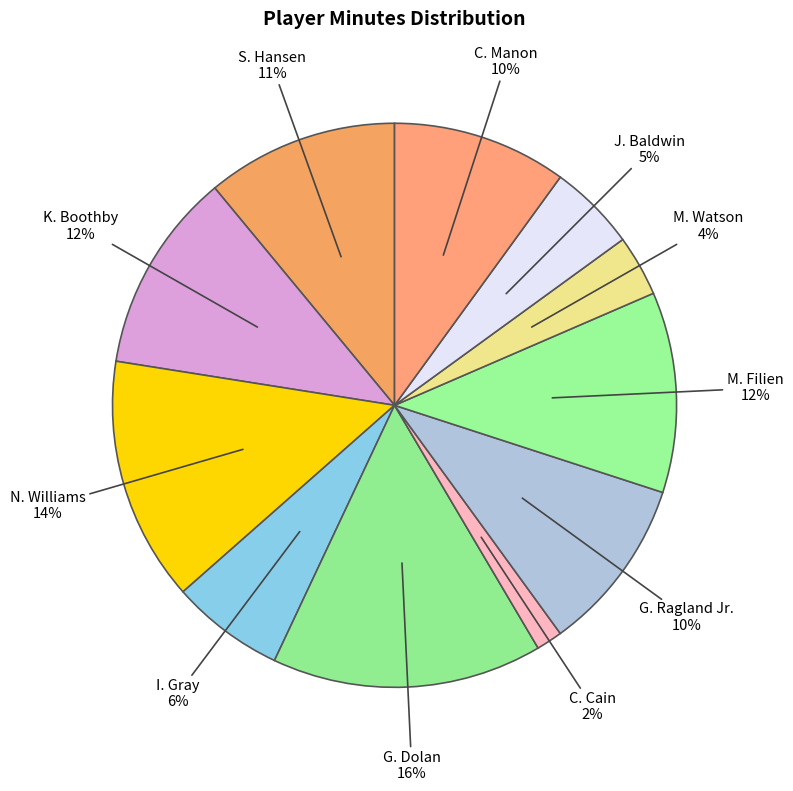

To the nearest percent, what portion does C. Manon represent?

10%